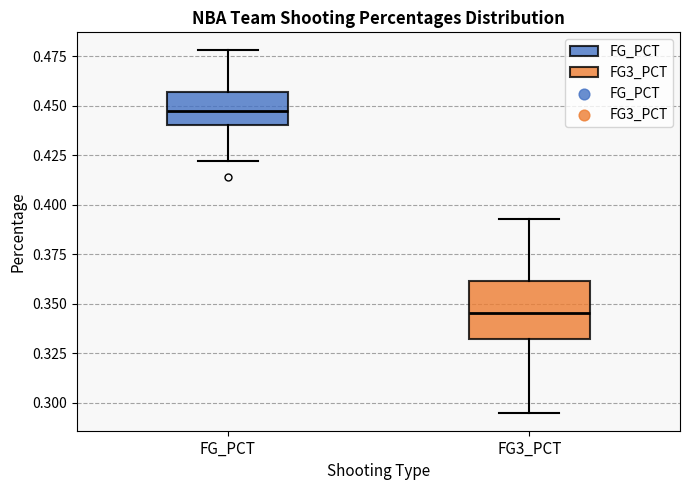

Reading left to right, transcribe this box plot: for each box, give where its median line is, the range the box spans, and where its two whiskers end, as read against the y-axis. The values are not printed on the chart, so give them approximately, as read against the axis.

FG_PCT: median 0.450, box 0.440 to 0.455, whiskers 0.420 to 0.480
FG3_PCT: median 0.345, box 0.330 to 0.360, whiskers 0.295 to 0.395